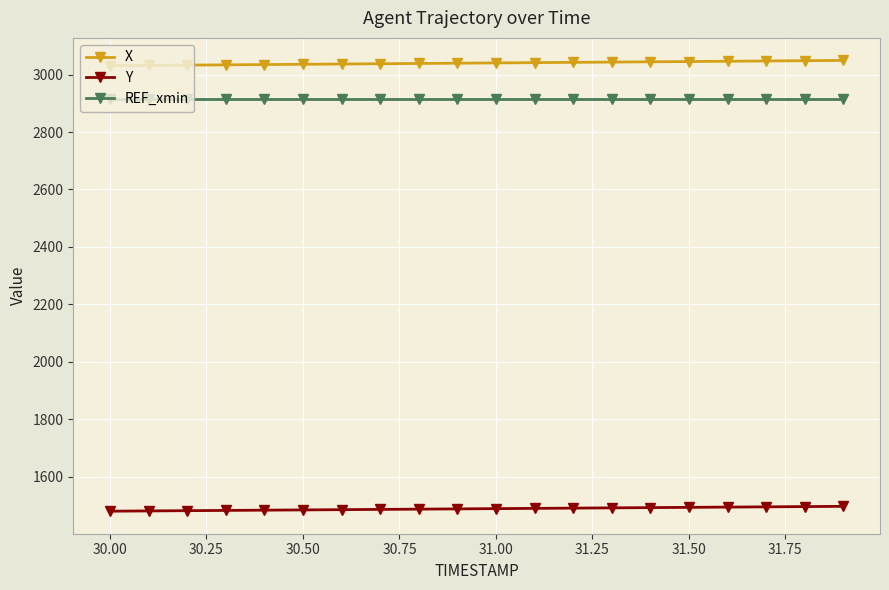

Rank the series by their maximum value, from lowest to highest.

Y, REF_xmin, X